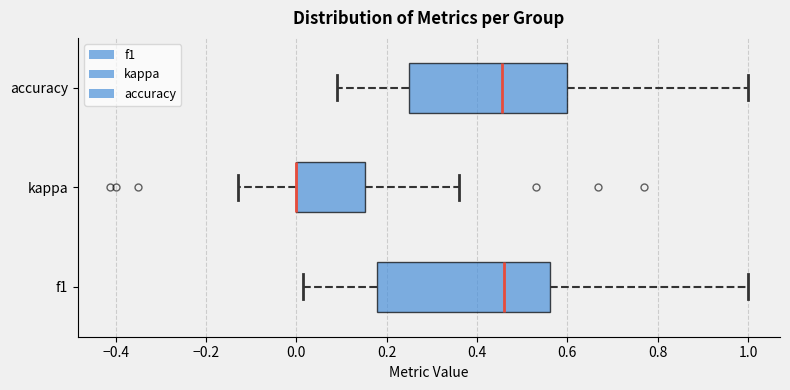

Which box is the widest, from its left edge to its right edge?

f1